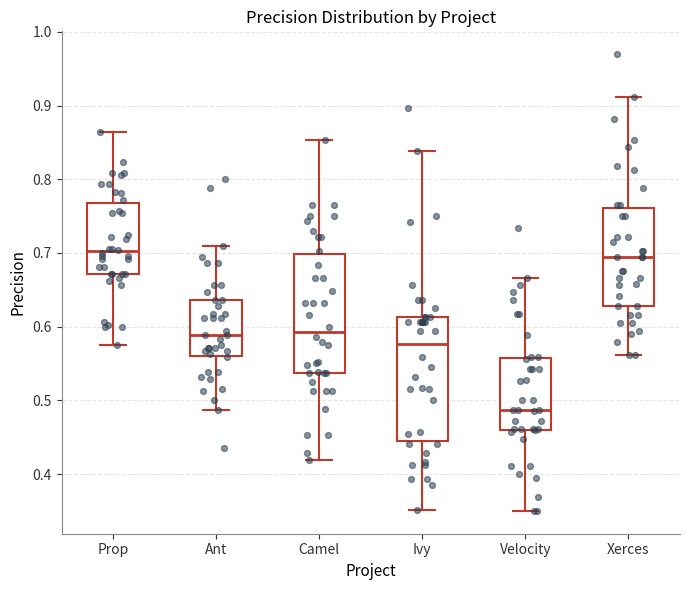

Reading left to right, read every box against the y-axis: the position of its median line, the range the box covers, and the ends of its whiskers. The values are not printed on the chart, so give them approximately, as read against the axis.

Prop: median 0.70, box 0.67 to 0.77, whiskers 0.58 to 0.86
Ant: median 0.59, box 0.56 to 0.64, whiskers 0.49 to 0.71
Camel: median 0.59, box 0.54 to 0.70, whiskers 0.42 to 0.85
Ivy: median 0.58, box 0.44 to 0.61, whiskers 0.35 to 0.84
Velocity: median 0.49, box 0.46 to 0.56, whiskers 0.35 to 0.67
Xerces: median 0.69, box 0.63 to 0.76, whiskers 0.56 to 0.91